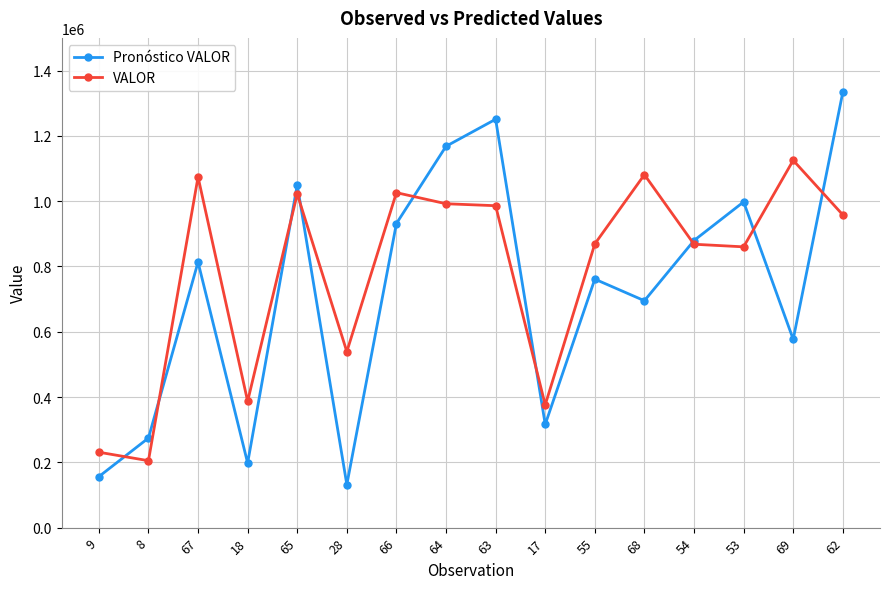

True or false: Pronóstico VALOR has more than 2 points higher than both neighbors.

True